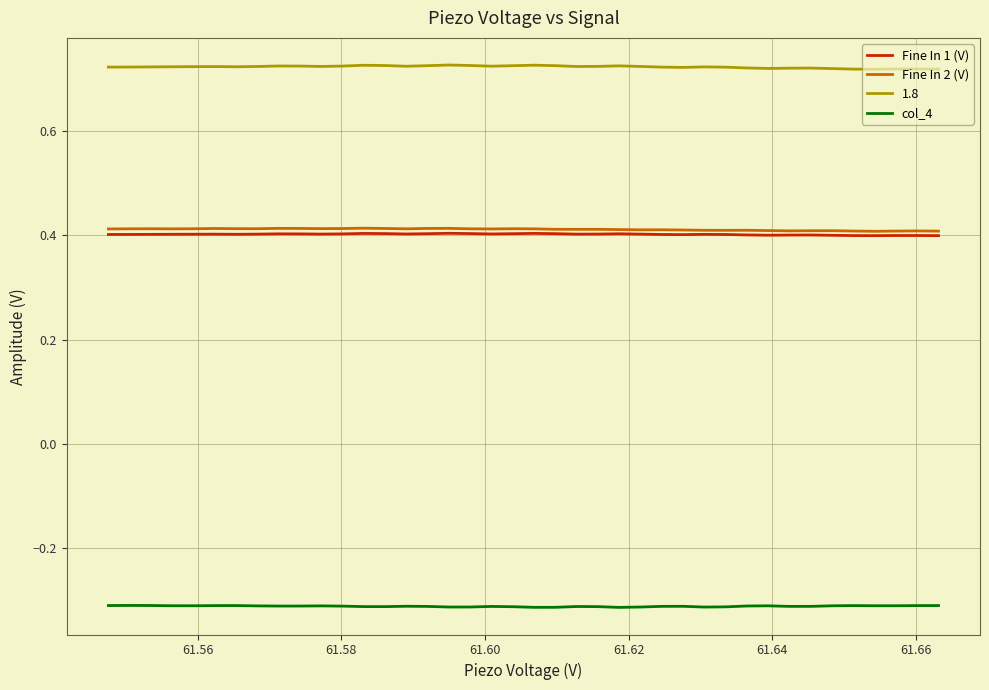

True or false: 1.8 and Fine In 2 (V) cross at least once.

False